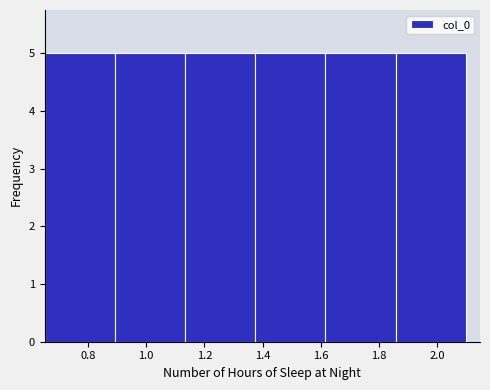

How tall is the bar that spans 1.86 to 2.10 on the x-axis? Neither the bar edges nor the heights are printed on the chart, so give them approximately, as read against the axes.

5